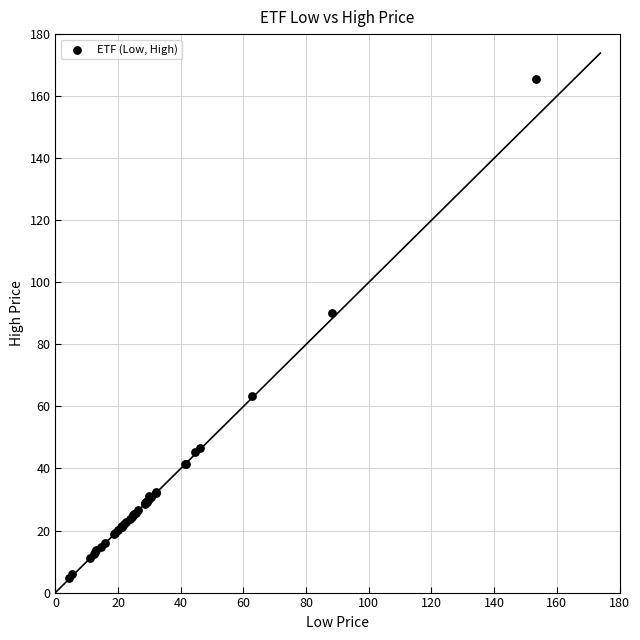

What Y value in the scatter plot is closest to 85?

90.0